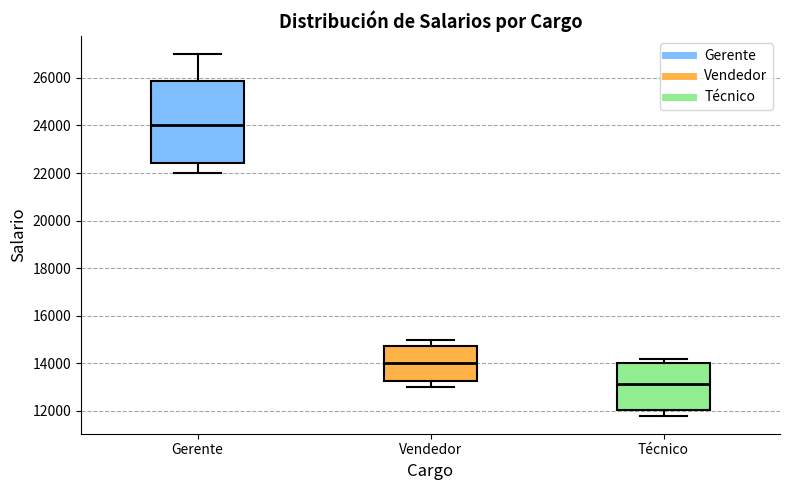

Reading left to right, read every box against the y-axis: the position of its median line, the range the box covers, and the ends of its whiskers. The values are not printed on the chart, so give them approximately, as read against the axis.

Gerente: median 24000, box 22400 to 25800, whiskers 22000 to 27000
Vendedor: median 14000, box 13200 to 14800, whiskers 13000 to 15000
Técnico: median 13200, box 12000 to 14000, whiskers 11800 to 14200